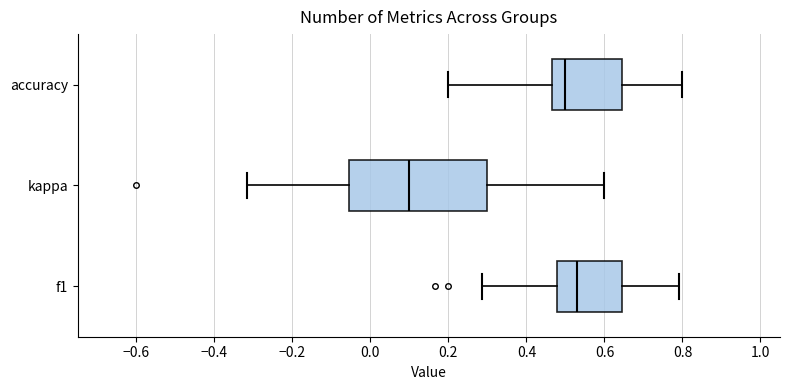

Which box has the furthest to the left median line?

kappa